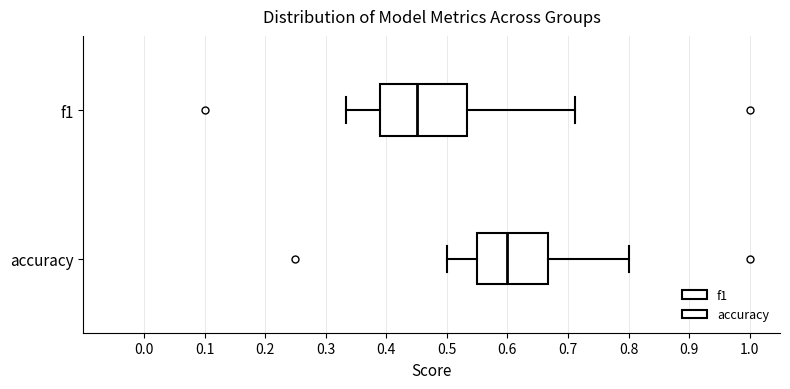

Comparing the boxes themselves (not the whiskers), which one is the widest?

f1